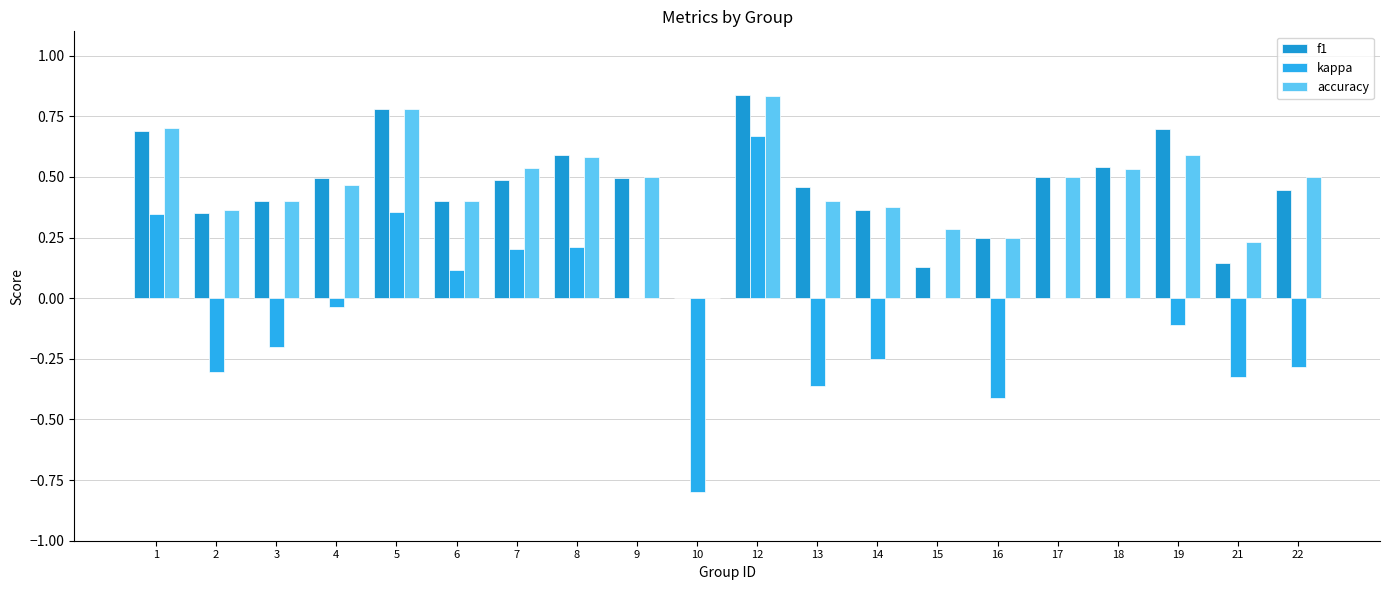

Is it true that kappa equals -0.8 at 10?

True